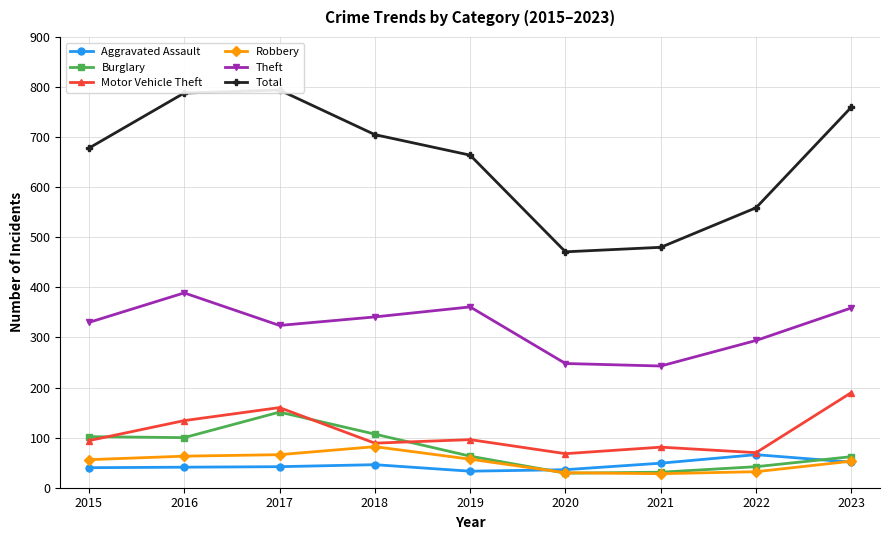

Which category has the lowest value across all series?

2021